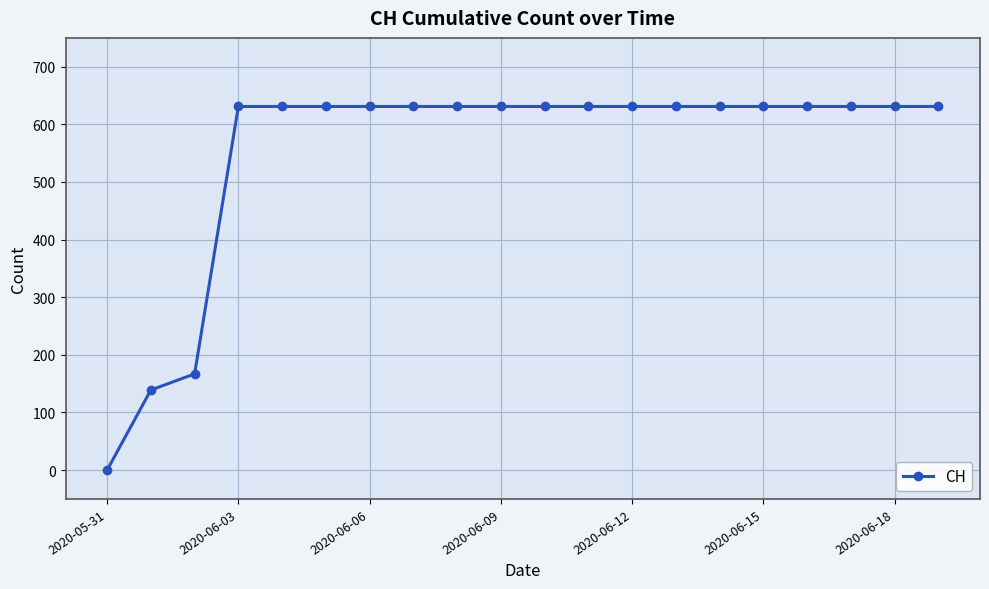

Does the chart display data point markers on the line(s)?

Yes